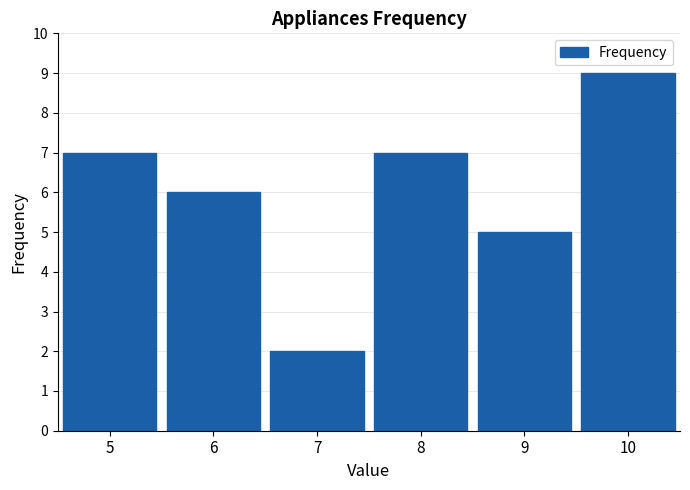

Reading right to left, extract all data points from this chart.

10=9	9=5	8=7	7=2	6=6	5=7